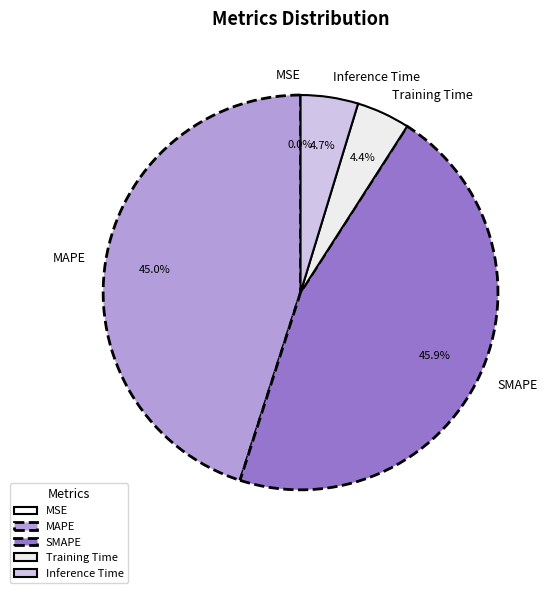

Is there a majority slice in this chart?

No